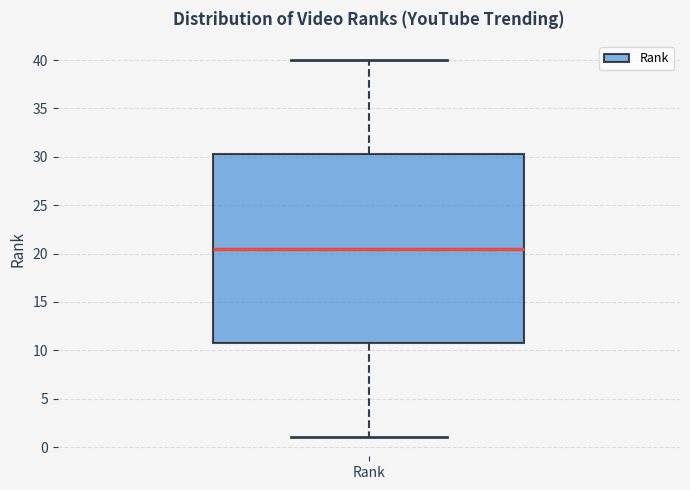

Where does the lower whisker of the box for Rank end on the y-axis? The values are not printed on the chart, so give them approximately, as read against the axis.

1.0